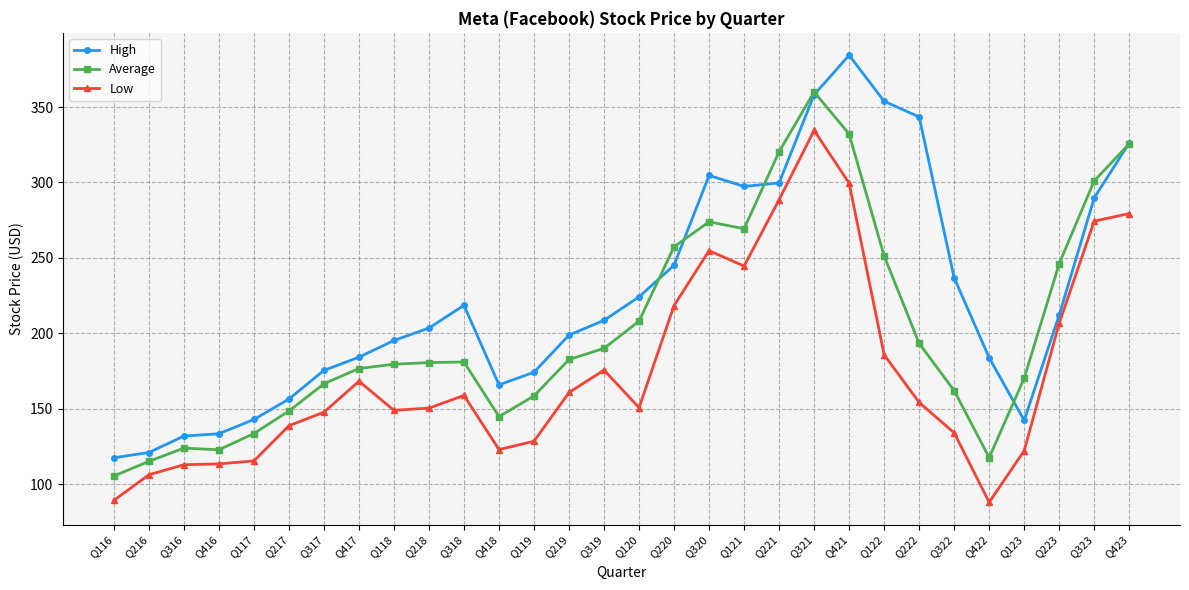

List the series in order of their peak value, highest first.

High, Average, Low